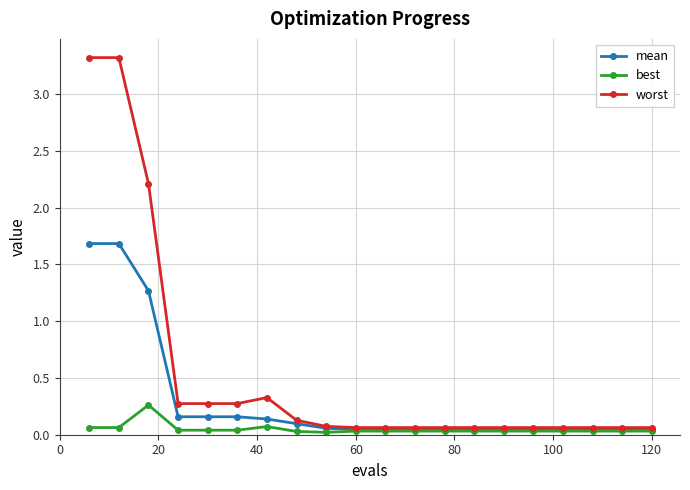

List the series in order of their peak value, highest first.

worst, mean, best